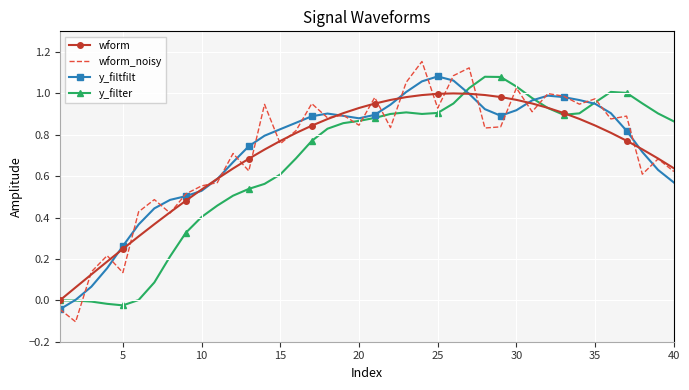

What are all the series names shown in the legend?

wform, wform_noisy, y_filtfilt, y_filter